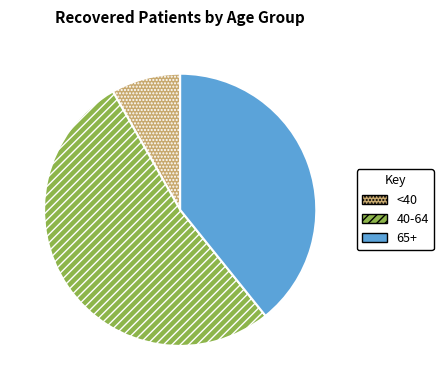

Which has a higher value, <40 or 65+?

65+